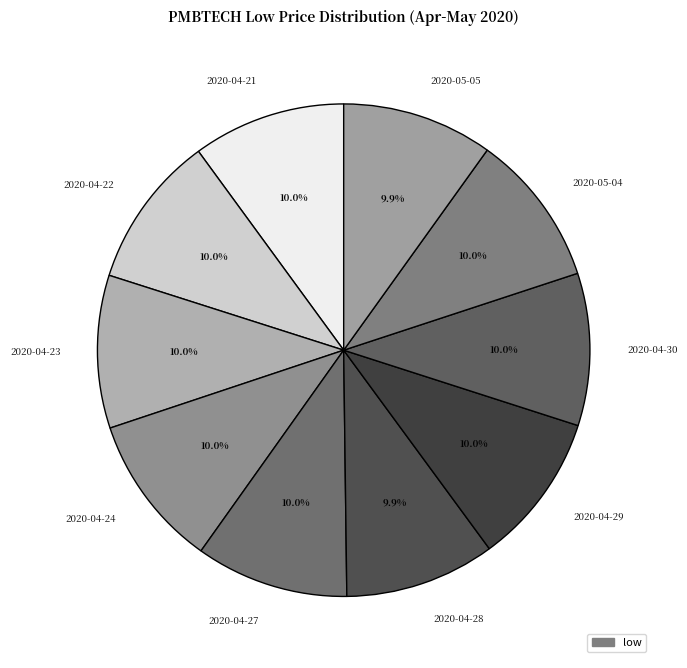

To the nearest percent, what is the combined percentage of 2020-04-30 and 2020-04-27?

20%